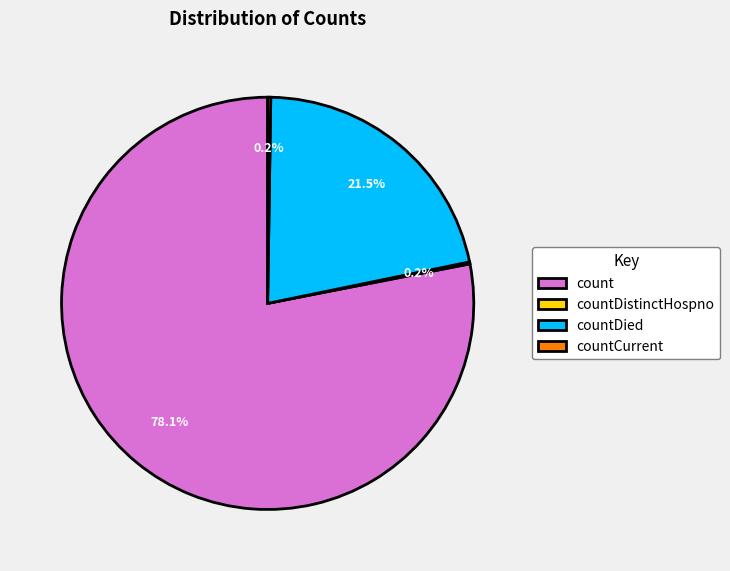

To the nearest percent, what is the average slice percentage?

25%